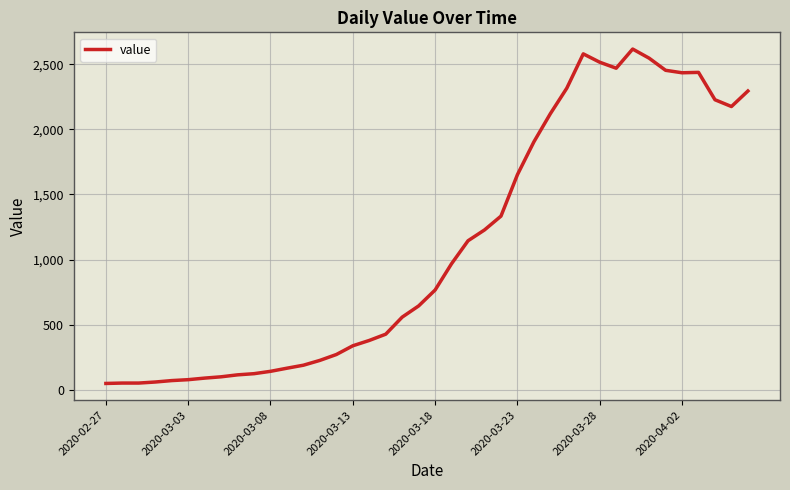

What is the difference between the maximum and minimum values?

2566